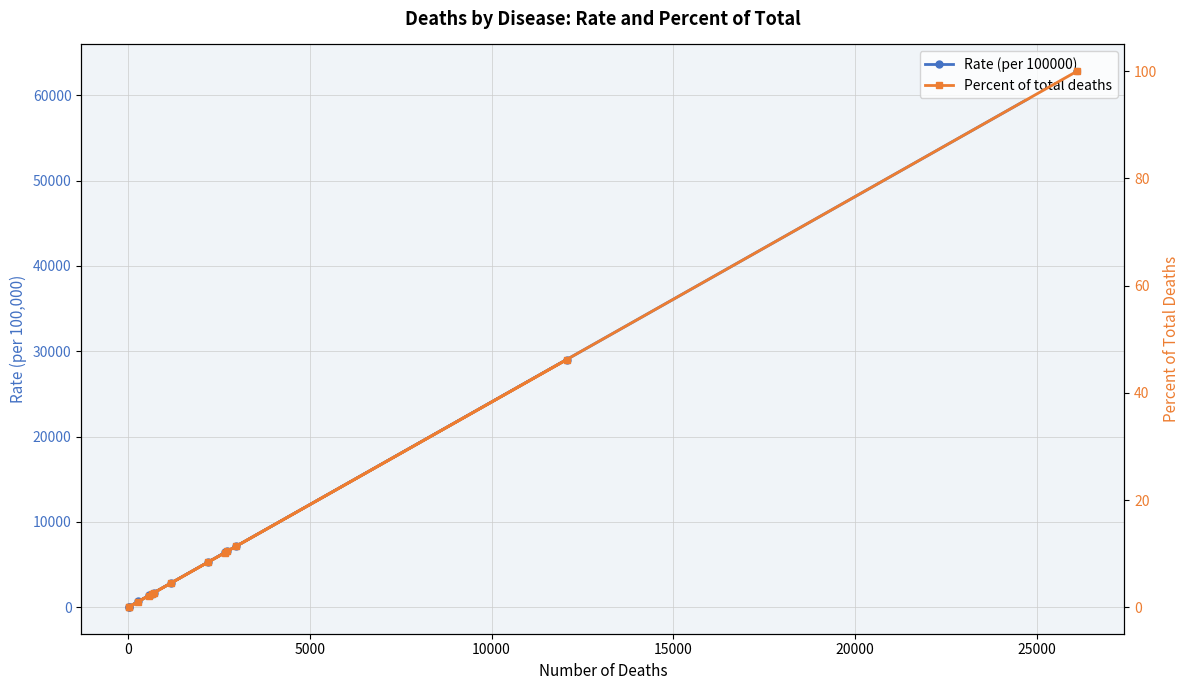

Which series has the largest total across all categories?

Rate (per 100000)